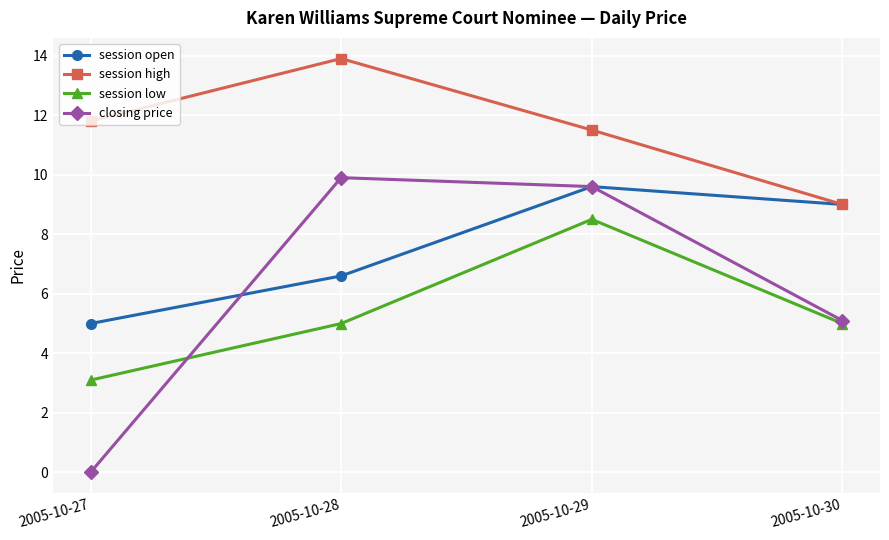

Where is closing price nearest to the value 4?

2005-10-30